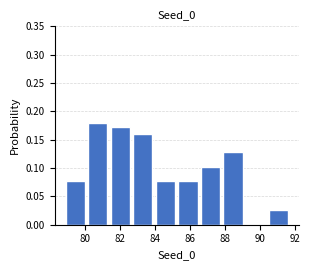

Reading left to right, transcribe this chart: for each bar, give the range it covers on the x-axis and its height. Neither the bar edges nor the heights are printed on the chart, so give them approximately, as read against the axes.

79.0 to 80.2: 0.075
80.2 to 81.4: 0.180
81.4 to 82.8: 0.175
82.8 to 84.0: 0.160
84.0 to 85.4: 0.075
85.4 to 86.6: 0.075
86.6 to 88.0: 0.105
88.0 to 89.2: 0.130
89.2 to 90.6: 0
90.6 to 91.8: 0.025